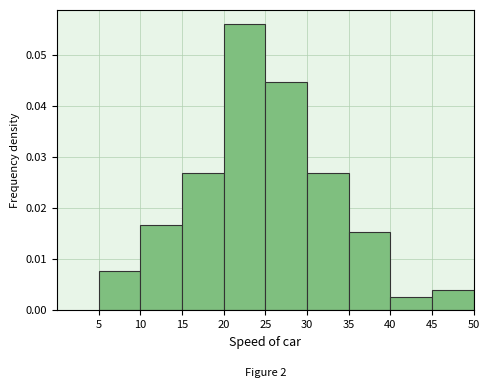

Which range on the x-axis has the tallest bar?

20 to 25